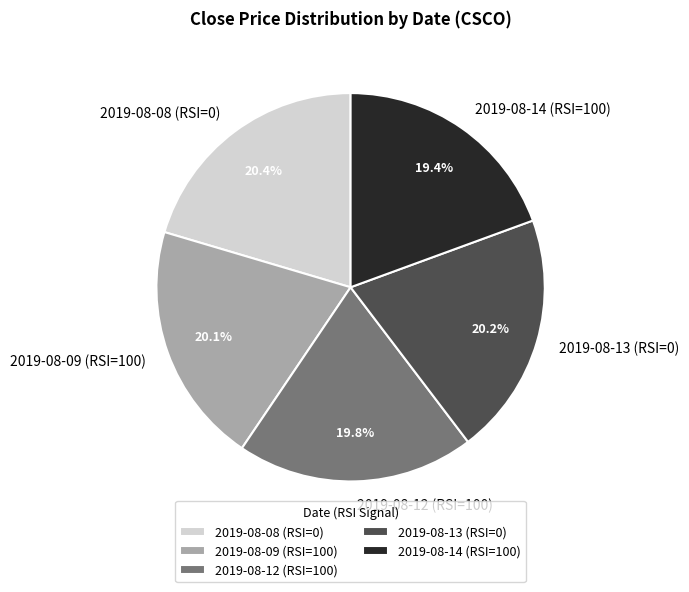

Do 2019-08-08 (RSI=0) and 2019-08-09 (RSI=100) together represent more than half of the pie?

No